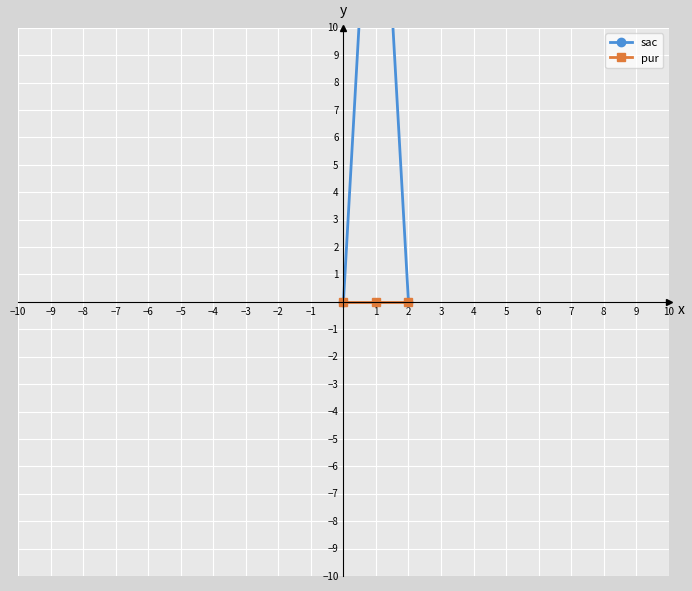

Count the sac values in the range 0 to 21.

3